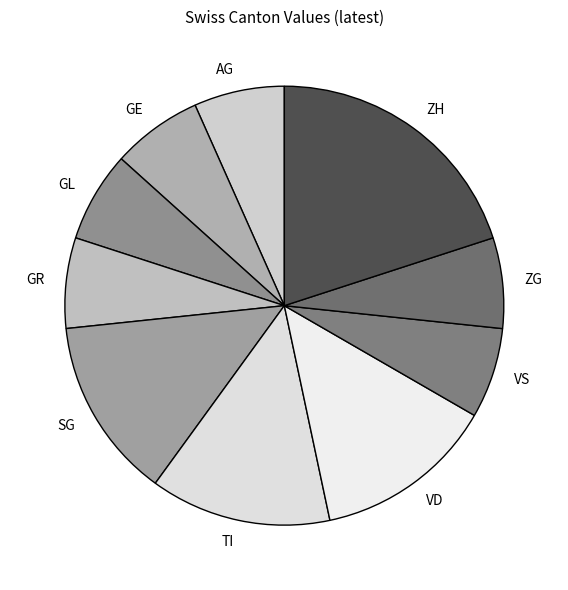

How many slices are in this pie chart?

10